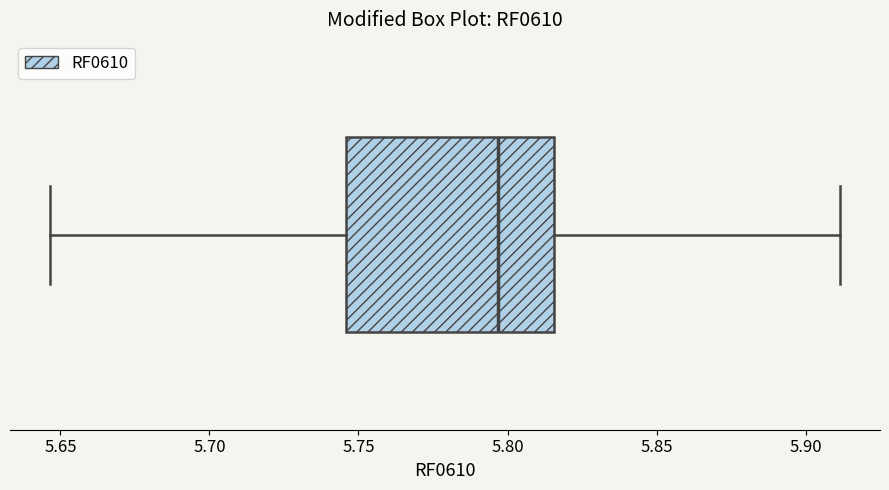

Transcribe this box plot: give where the median line is, the range the box spans, and where the two whiskers end, as read against the x-axis. The values are not printed on the chart, so give them approximately, as read against the axis.

median 5.795, box 5.745 to 5.815, whiskers 5.645 to 5.910